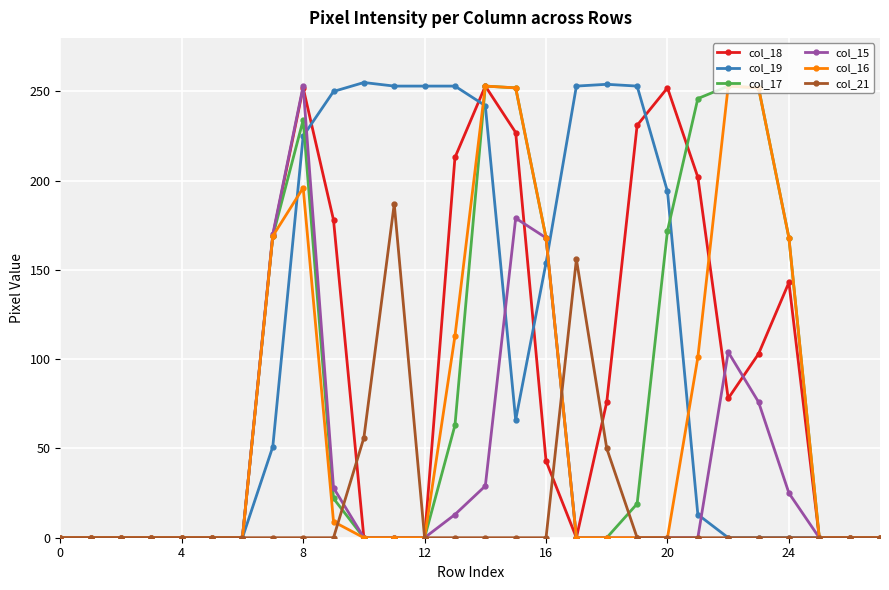

How many data points in col_19 are less than 51?

14